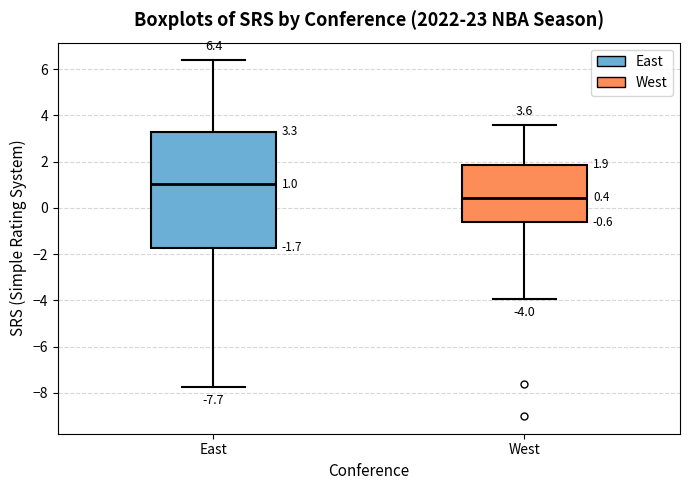

Comparing the boxes themselves (not the whiskers), which one is the tallest?

East